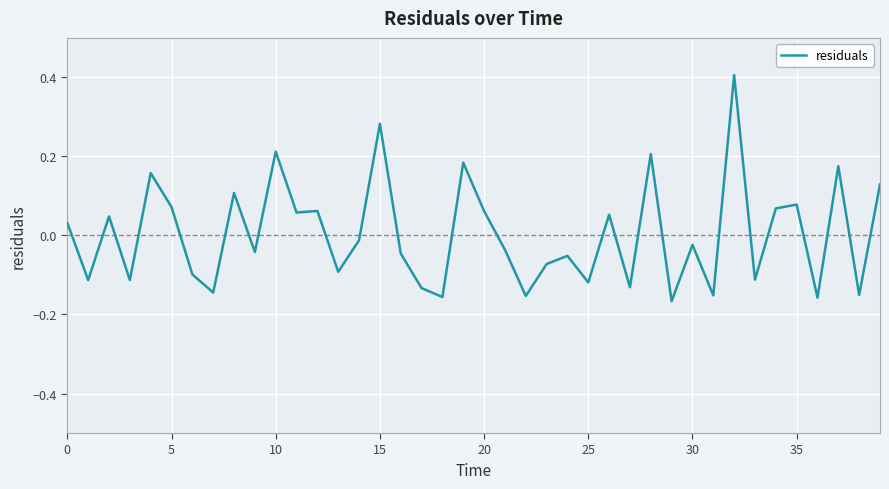

What is the maximum value shown in the chart?

0.4